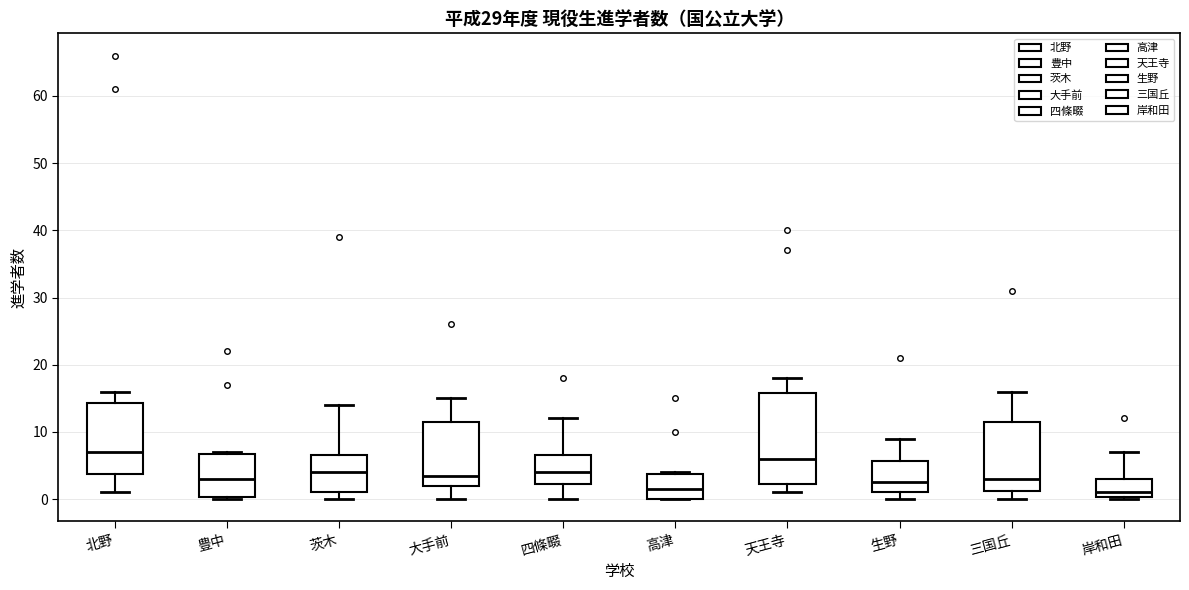

Which box is the tallest, from its lower edge to its upper edge?

天王寺